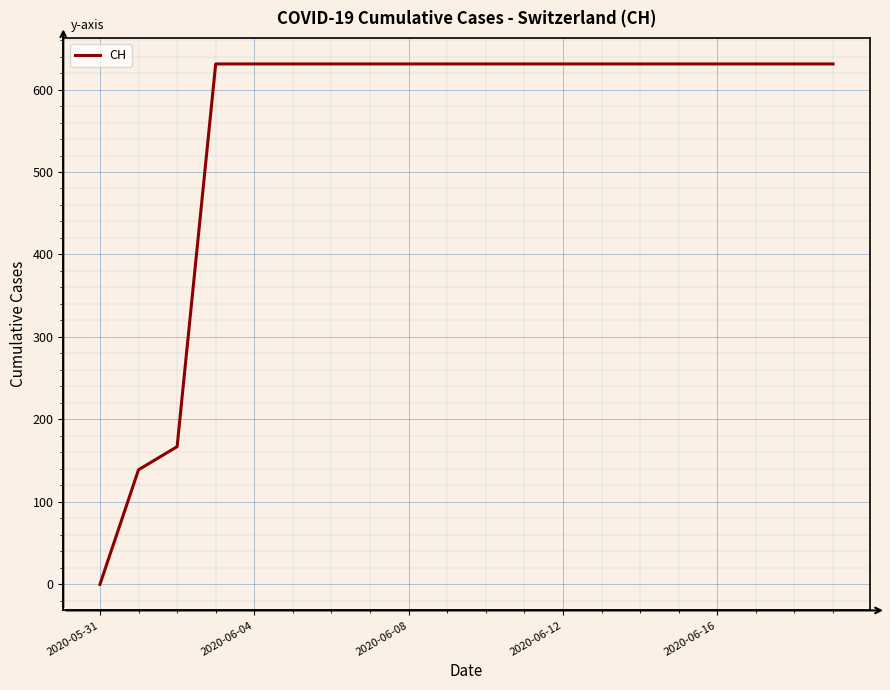

What is the maximum value shown in the chart?

631